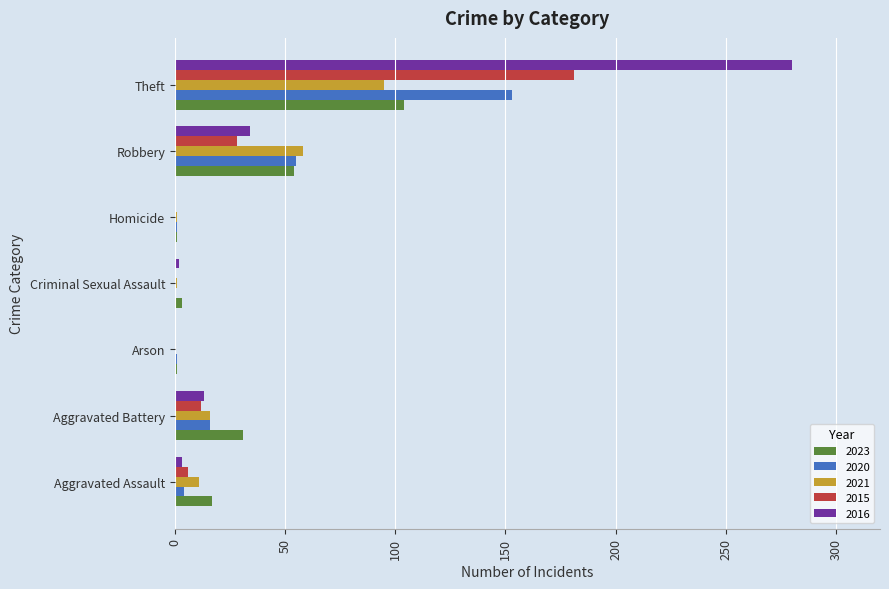

At which category does the chart reach its peak across all series?

Theft